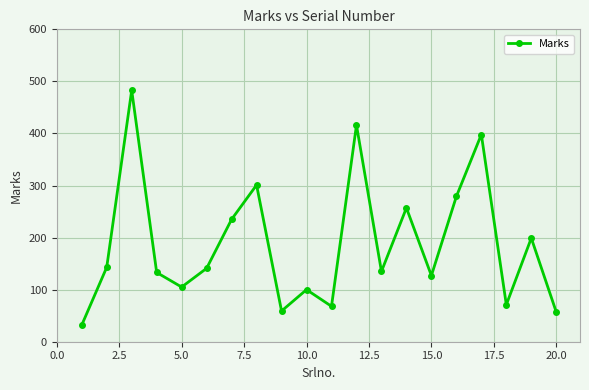

What is the value of the 19th point from the left?

199